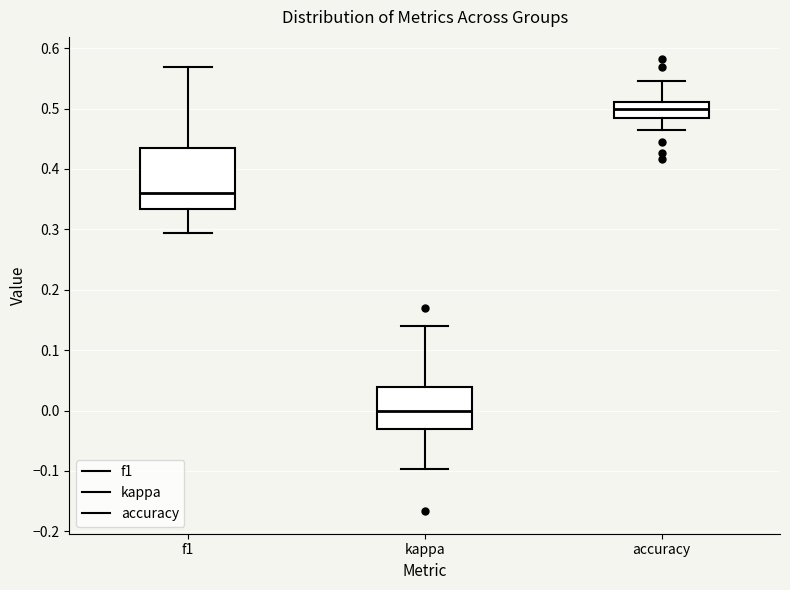

Reading left to right, transcribe this box plot: for each box, give where its median line is, the range the box spans, and where its two whiskers end, as read against the y-axis. The values are not printed on the chart, so give them approximately, as read against the axis.

f1: median 0.36, box 0.33 to 0.43, whiskers 0.29 to 0.57
kappa: median 0.00, box -0.03 to 0.04, whiskers -0.10 to 0.14
accuracy: median 0.50, box 0.48 to 0.51, whiskers 0.46 to 0.55